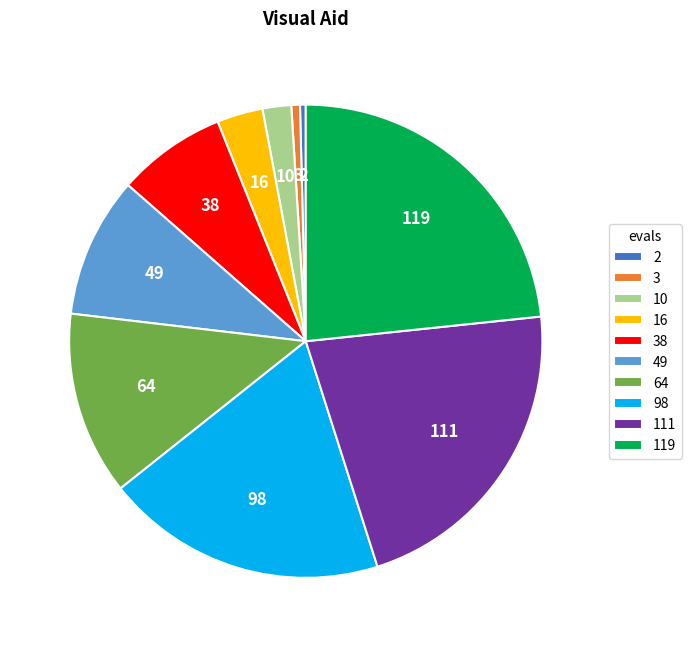

Do 16 and 64 together represent more than half of the pie?

No